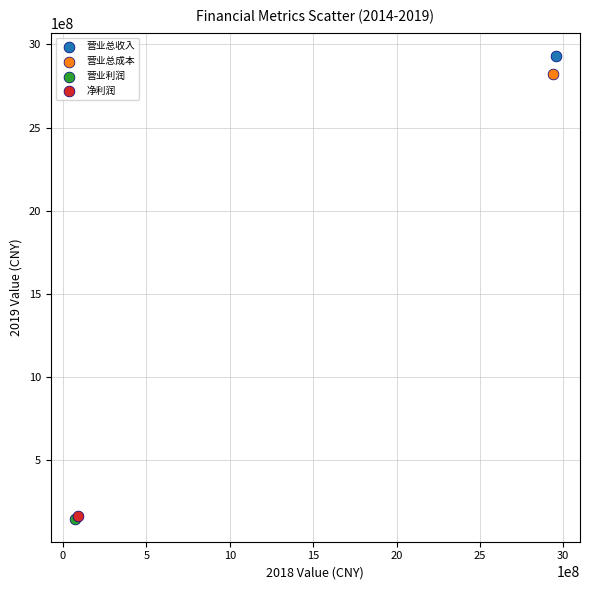

What are all the series names shown in the legend?

营业总收入, 营业总成本, 营业利润, 净利润